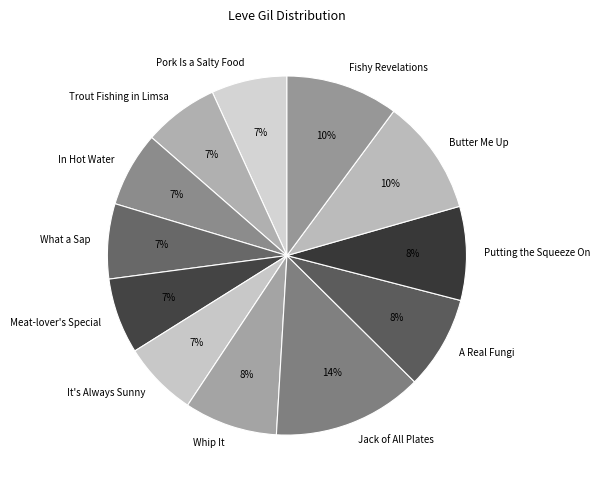

How many slices are in this pie chart?

12